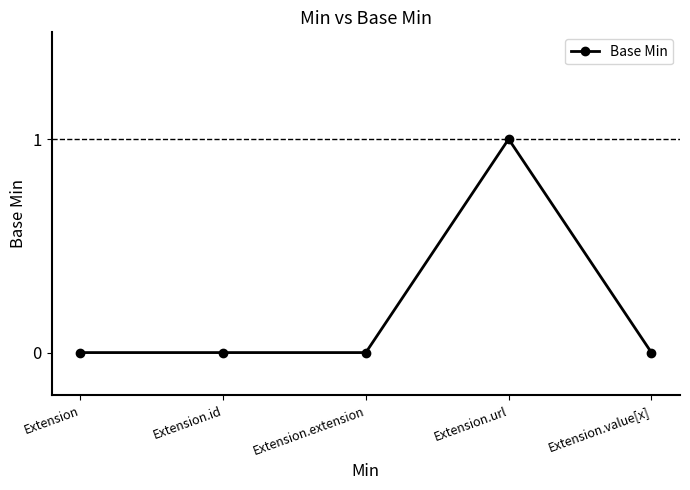

Which category has the highest value across all series?

Extension.url